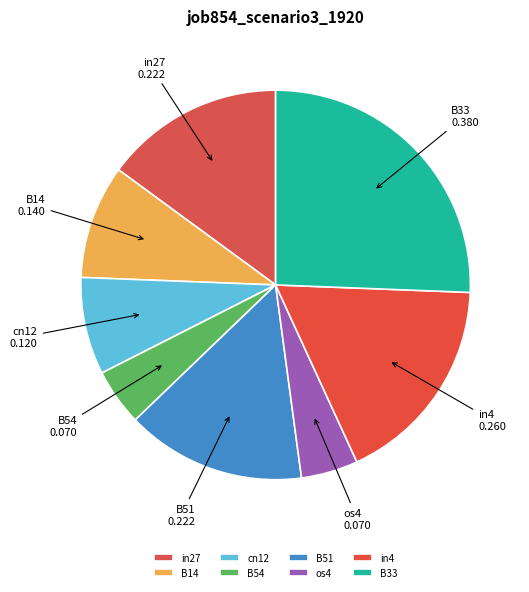

Does B33 represent more than half of the total?

No